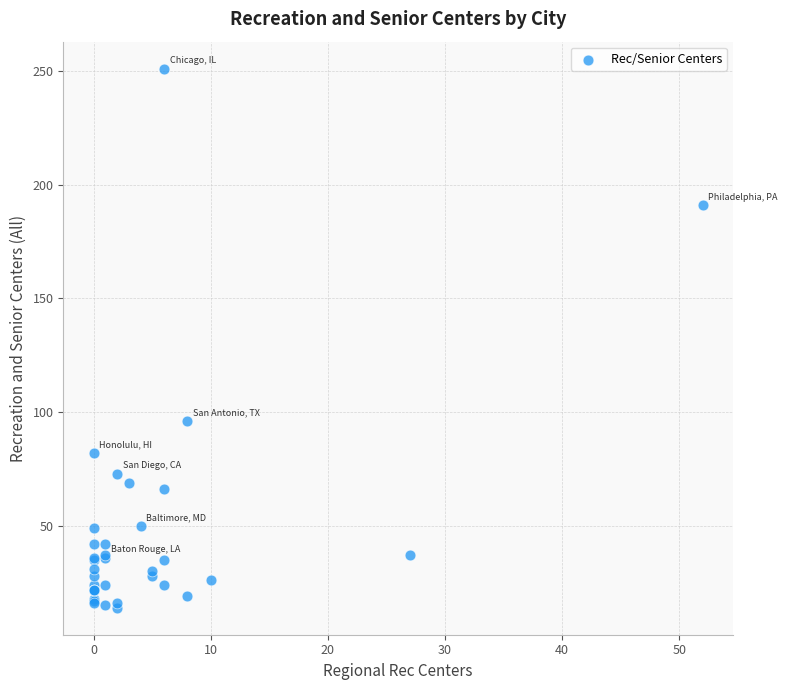

What Y value in the scatter plot is closest to 132?

96